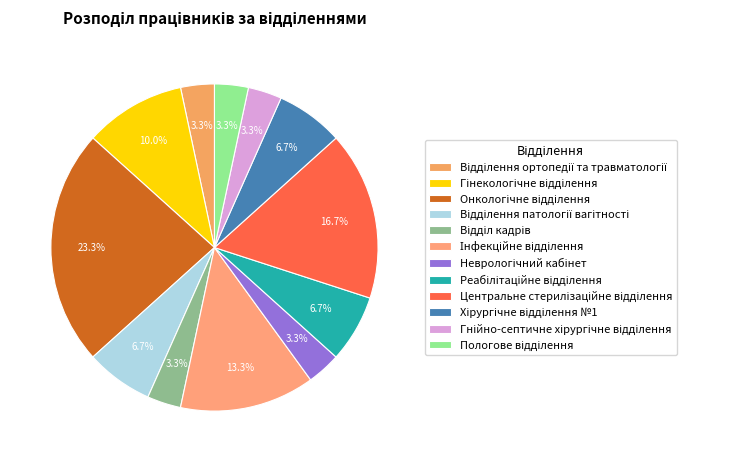

Count the number of slices in the pie.

12